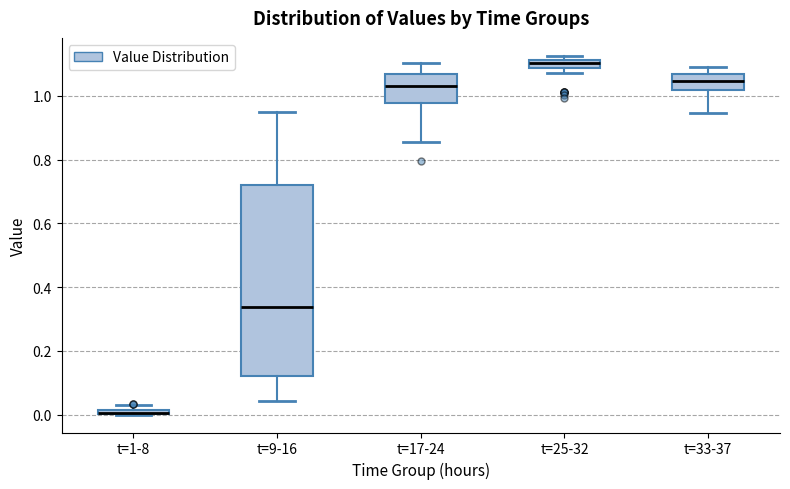

Where is the upper edge of the box for t=1-8 on the y-axis? The values are not printed on the chart, so give them approximately, as read against the axis.

0.02